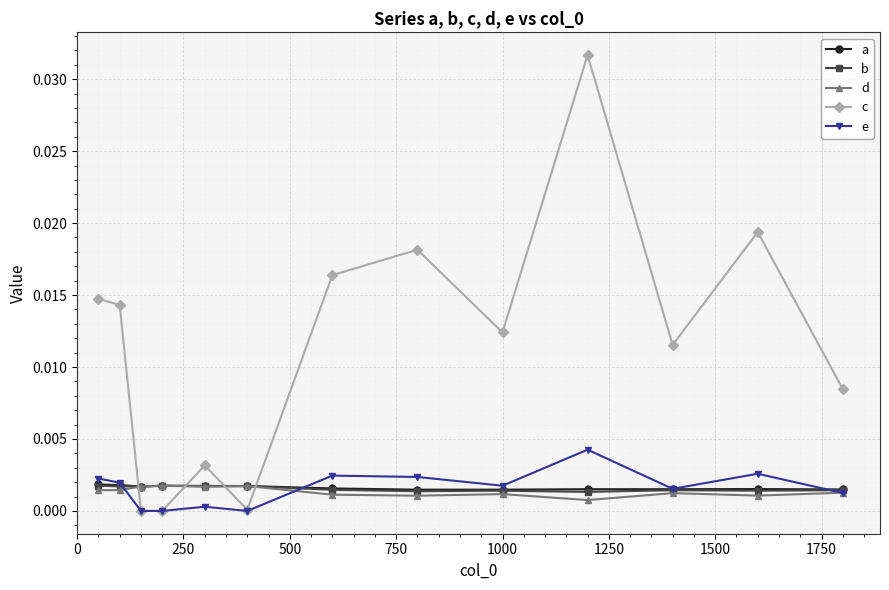

Which series has the largest total across all categories?

c